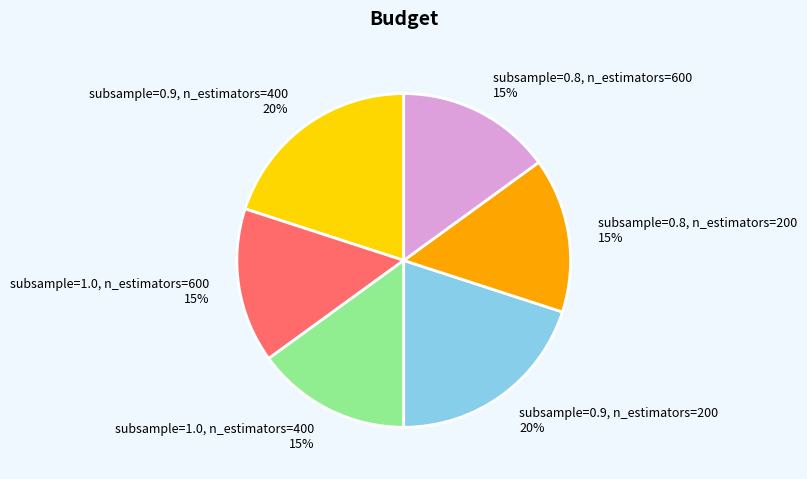

Is subsample=1.0, n_estimators=600 the majority of the pie?

No